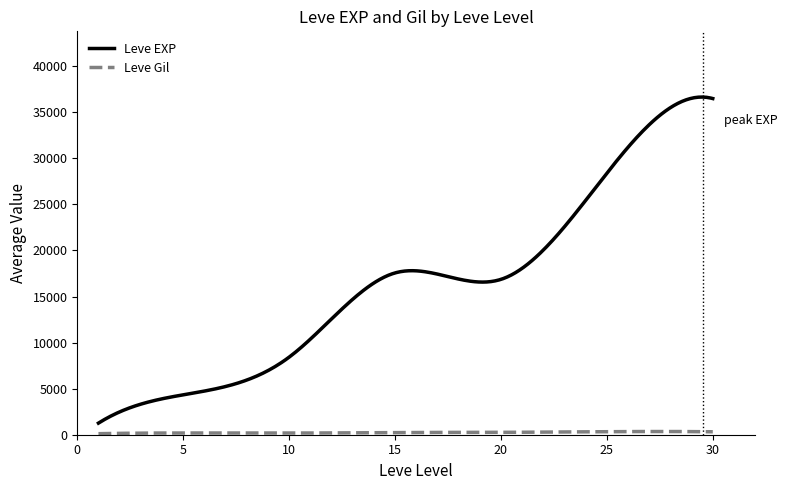

Which series has the widest spread of values?

Leve EXP